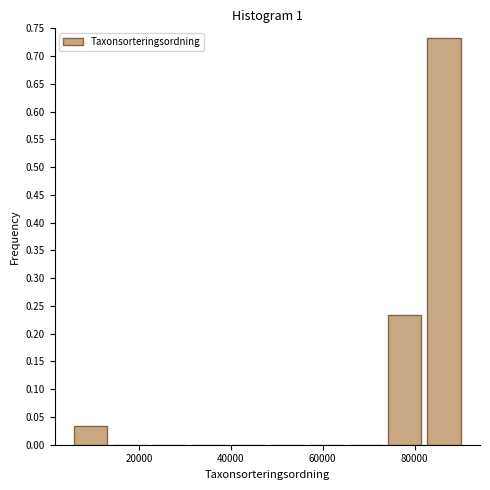

Reading left to right, list every bar in this chart as the range it spans on the x-axis followed by its height. Neither the bar edges nor the heights are printed on the chart, so give them approximately, as read against the axes.

6000 to 14000: 0.035
14000 to 22000: 0
22000 to 30000: 0
30000 to 40000: 0
40000 to 48000: 0
48000 to 56000: 0
56000 to 66000: 0
66000 to 74000: 0
74000 to 82000: 0.235
82000 to 90000: 0.735